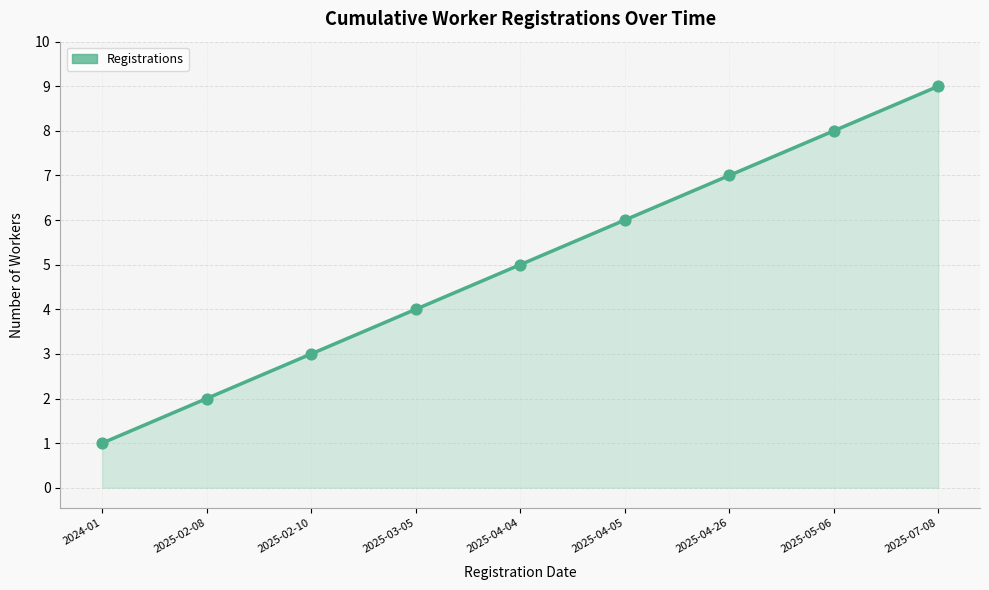

What is the change in value from 2025-02-08 to 2025-07-08?

+7